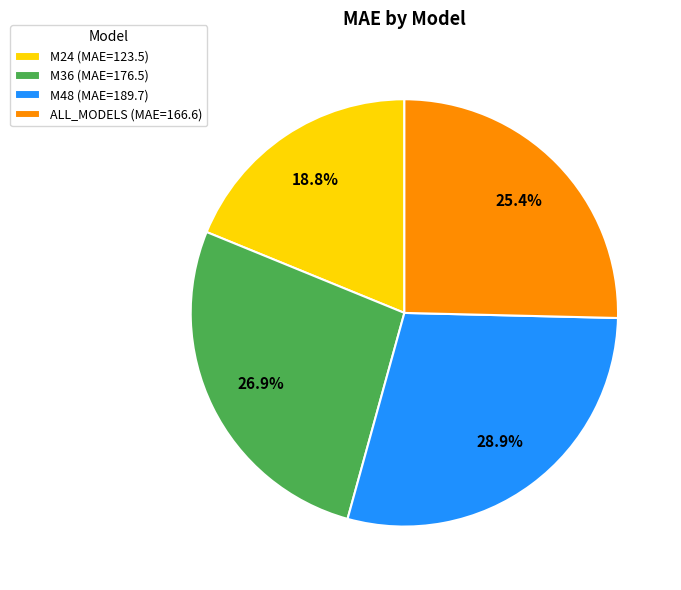

Does any single category account for the majority?

No